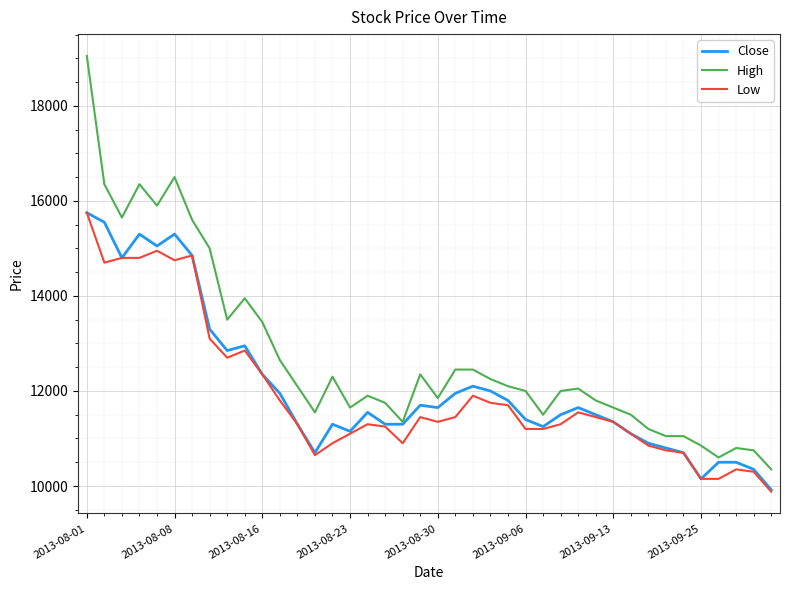

True or false: Low and High cross at least once.

False